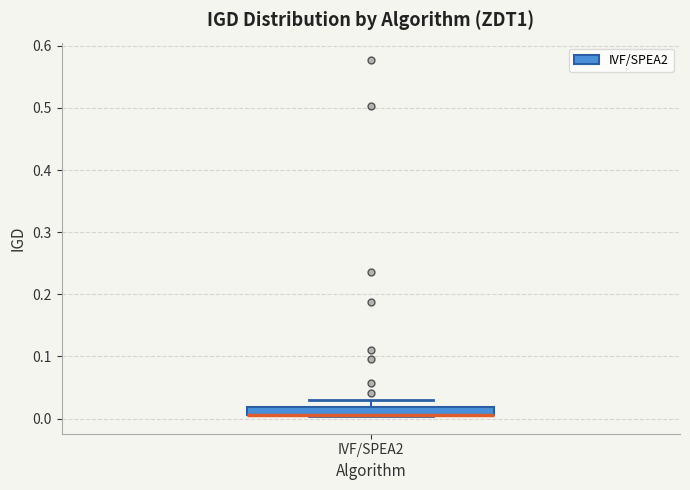

Where is the upper edge of the box for IVF/SPEA2 on the y-axis? The values are not printed on the chart, so give them approximately, as read against the axis.

0.02